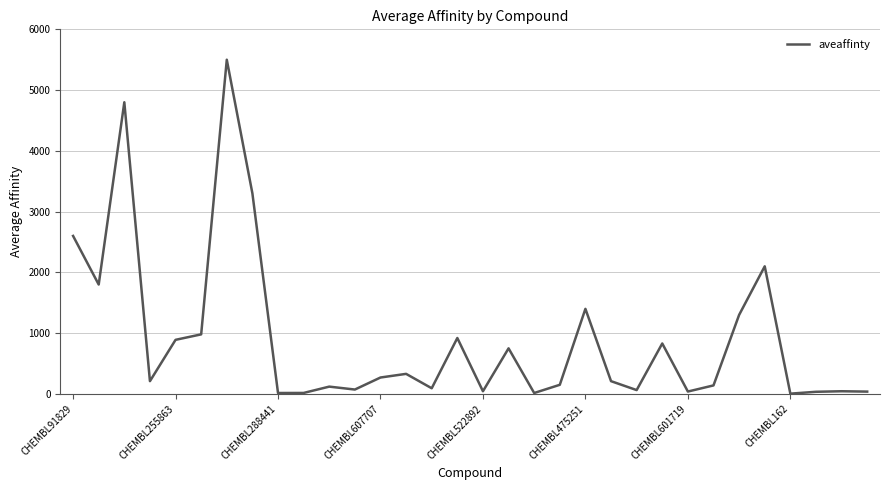

True or false: the data has more than 1 interior local peaks.

True